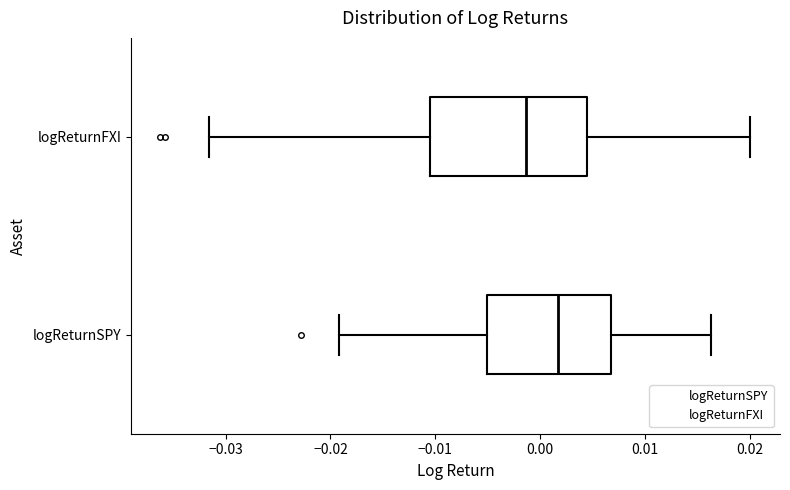

Which box's median line is the furthest to the right?

logReturnSPY